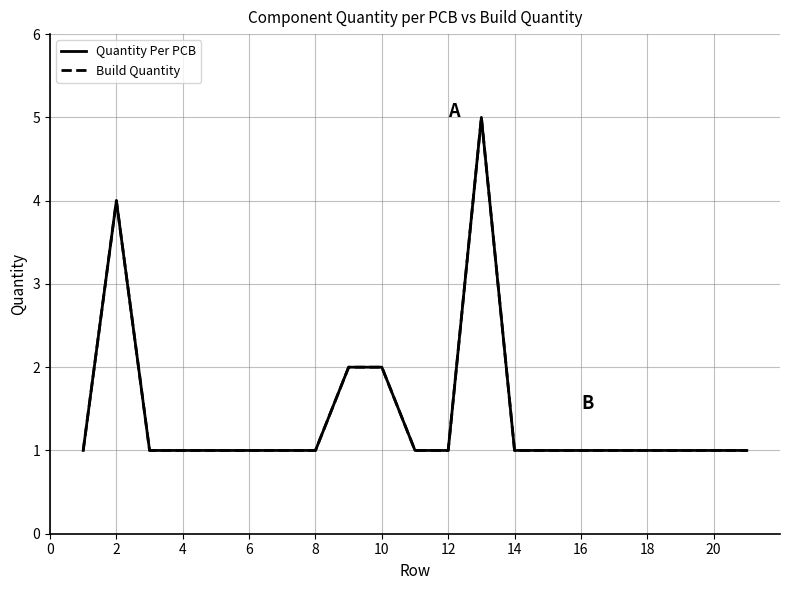

True or false: Quantity Per PCB and Build Quantity cross at least once.

False